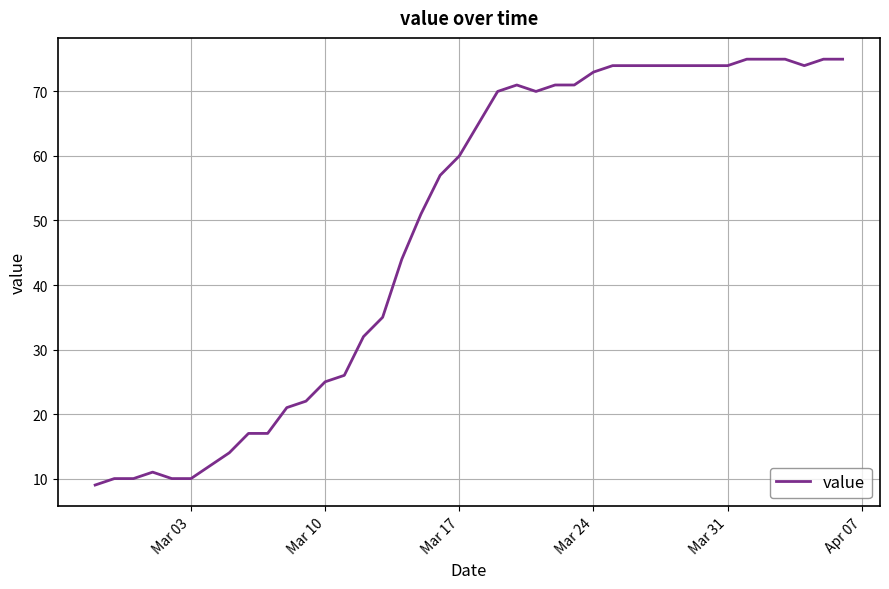

What is the smallest value displayed?

9